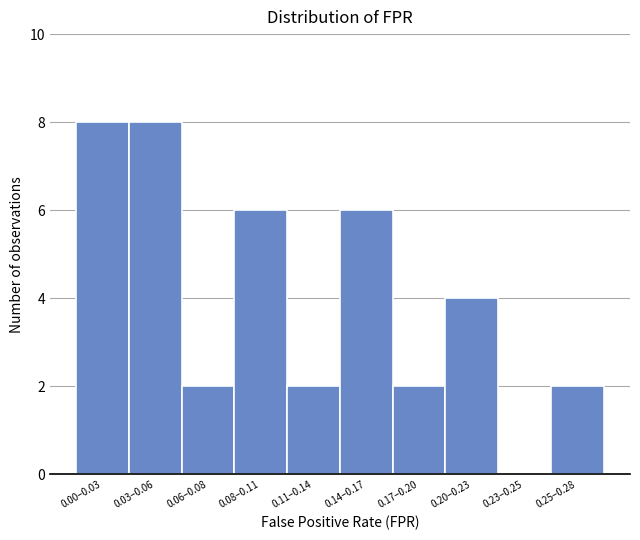

Reading left to right, list all the values displayed in this chart.

0.00–0.03=8	0.03–0.06=8	0.06–0.08=2	0.08–0.11=6	0.11–0.14=2	0.14–0.17=6	0.17–0.20=2	0.20–0.23=4	0.23–0.25=0	0.25–0.28=2